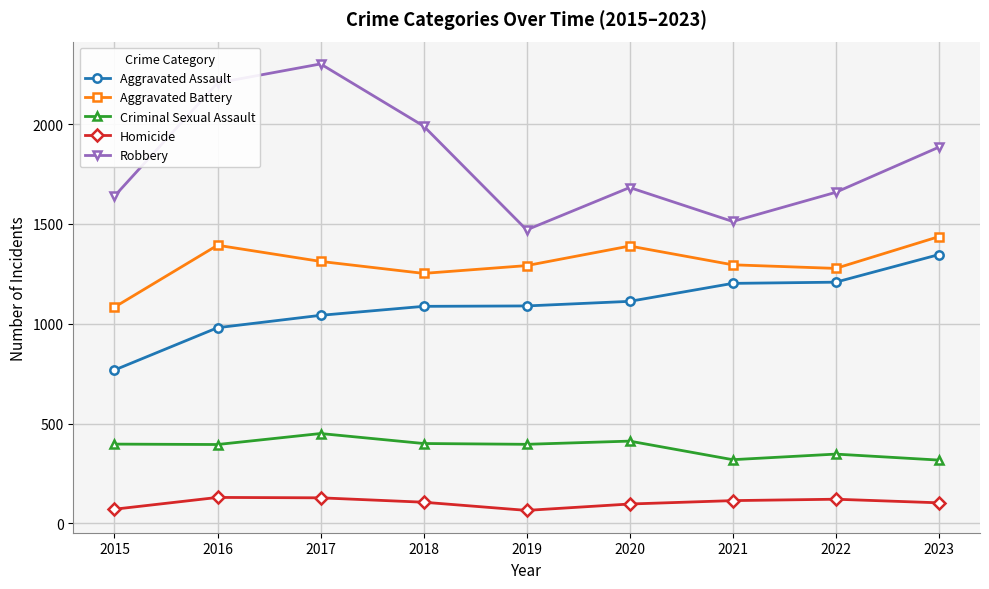

Which series has the widest spread of values?

Robbery